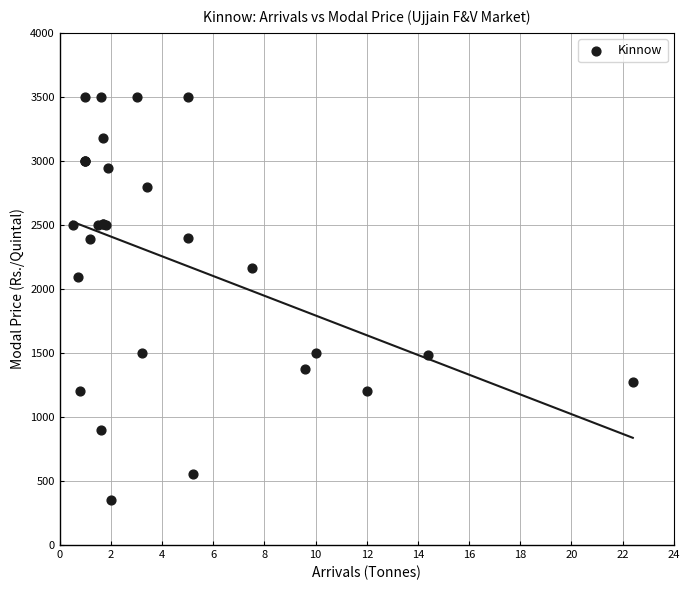

What Y value in the scatter plot is closest to 1925?

2095